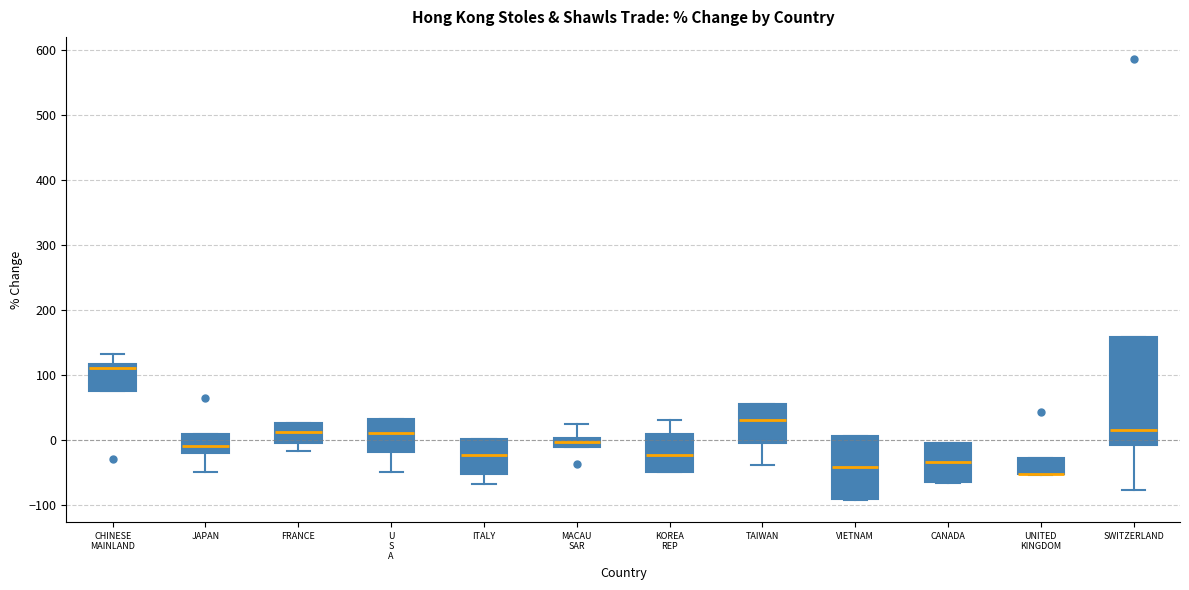

Where does the median line of the box for CANADA sit on the y-axis? The values are not printed on the chart, so give them approximately, as read against the axis.

-40